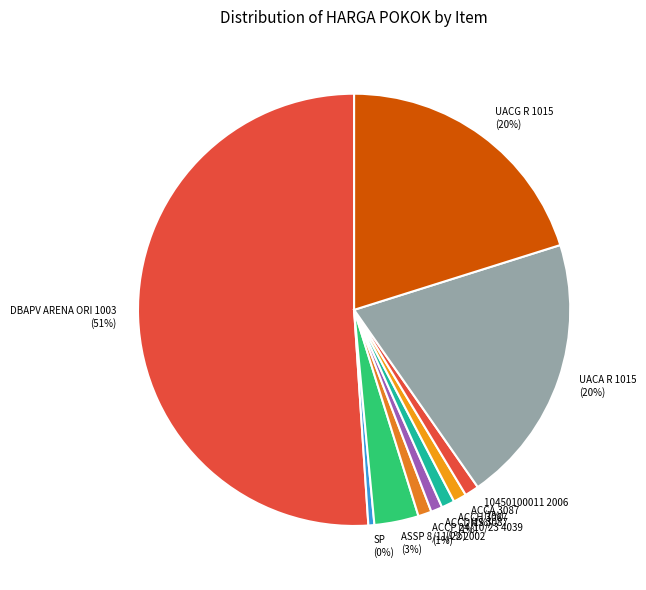

Do UACG R 1015 and ACCA 3087 together represent more than half of the pie?

No